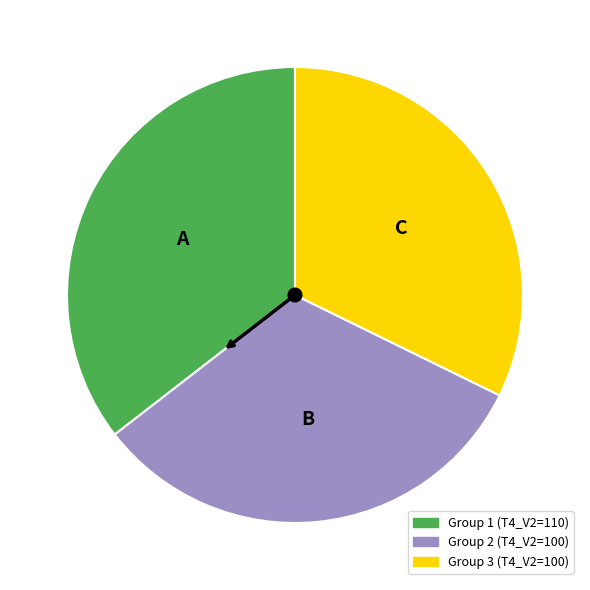

Does any single category account for the majority?

No